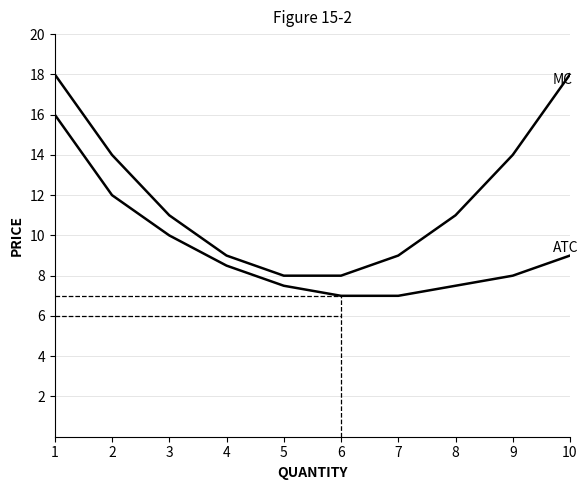

Which label corresponds to the largest value in the chart?

1